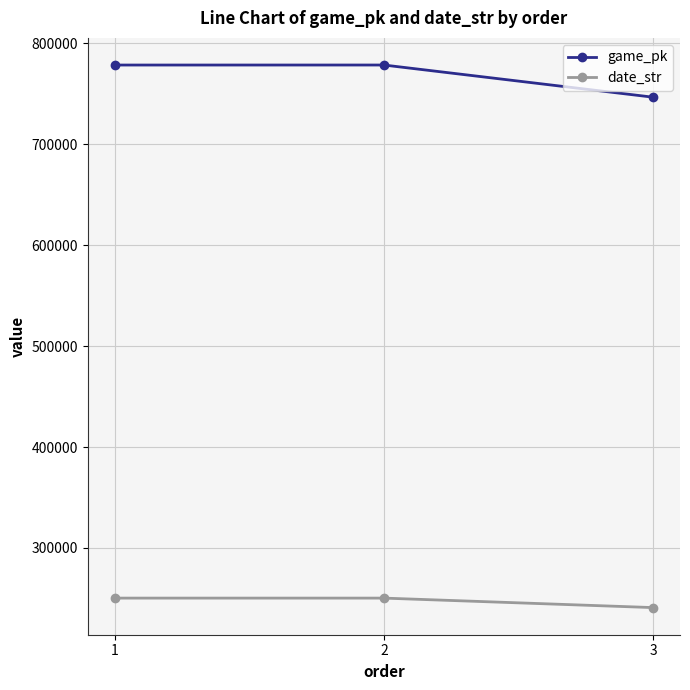

Which series changed the most between 1 and 3?

game_pk